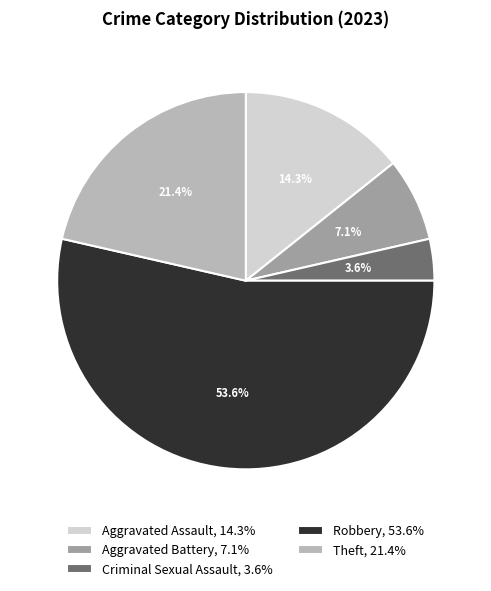

The Criminal Sexual Assault slice represents 4% of the pie. True or false?

True